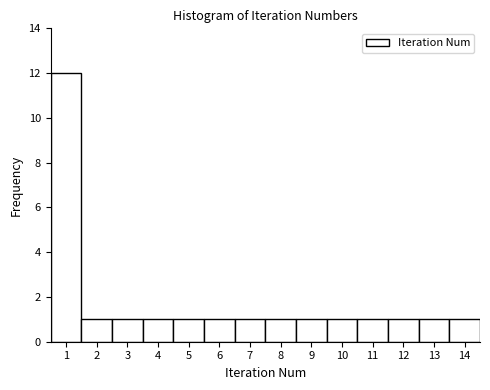

How tall is the bar that spans 5.5 to 6.5 on the x-axis? The values are not printed on the chart, so give them approximately, as read against the axis.

1